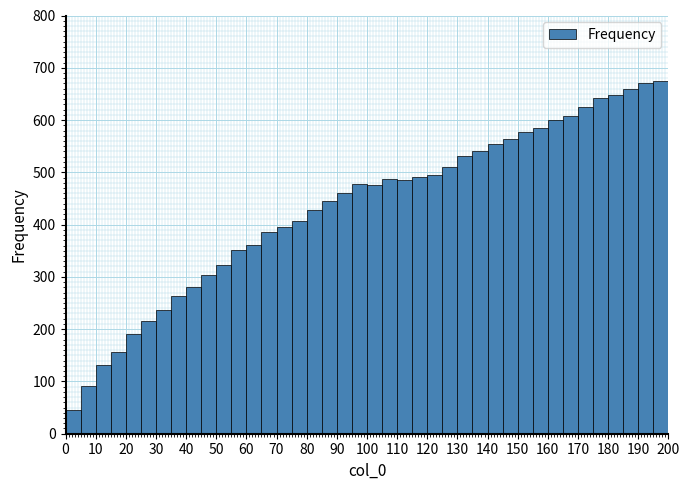

What is the height of the bar covering 25 to 30 on the x-axis? The values are not printed on the chart, so give them approximately, as read against the axis.

220